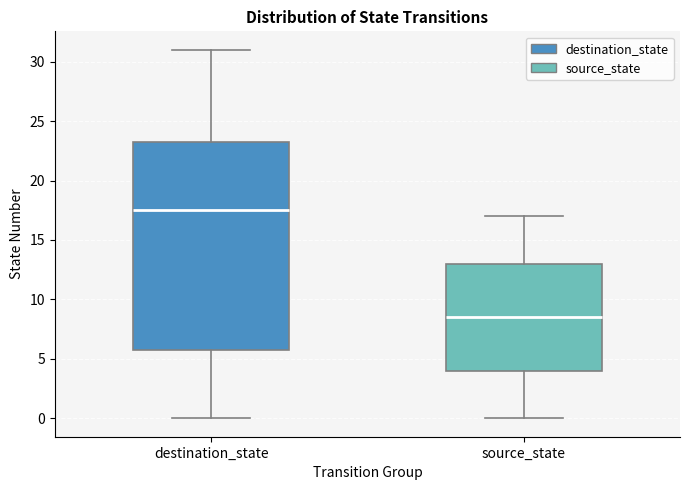

Reading left to right, transcribe this box plot: for each box, give where its median line is, the range the box spans, and where its two whiskers end, as read against the y-axis. The values are not printed on the chart, so give them approximately, as read against the axis.

destination_state: median 17.5, box 6.0 to 23.5, whiskers 0.0 to 31.0
source_state: median 8.5, box 4.0 to 13.0, whiskers 0.0 to 17.0